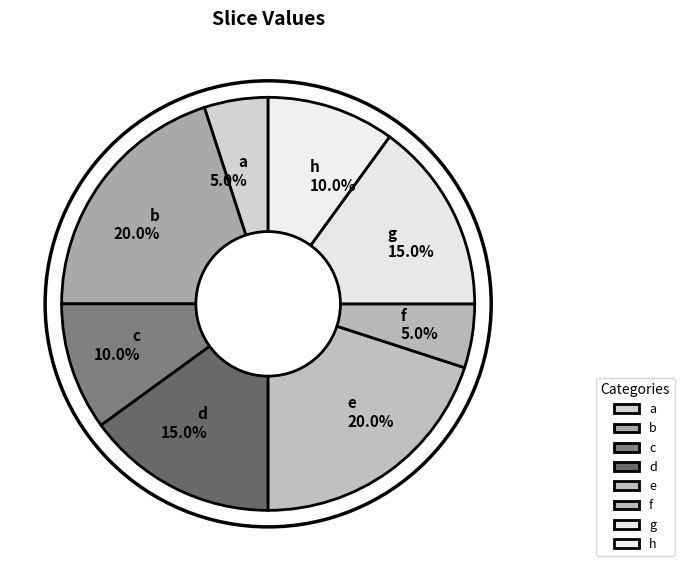

The d slice represents 15% of the pie. True or false?

True